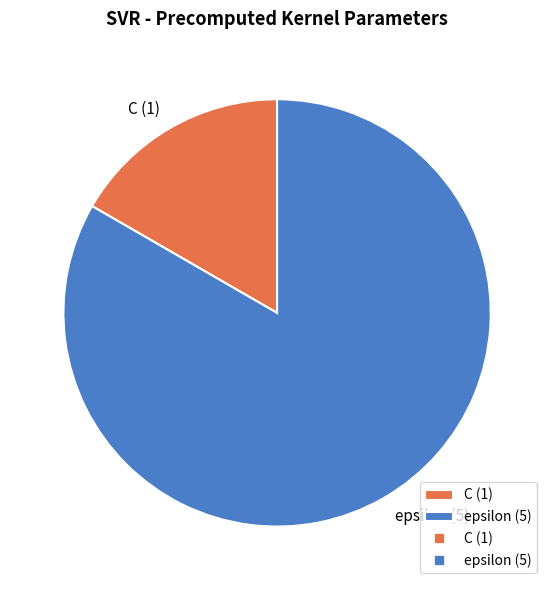

Which category has the biggest portion of the pie?

epsilon